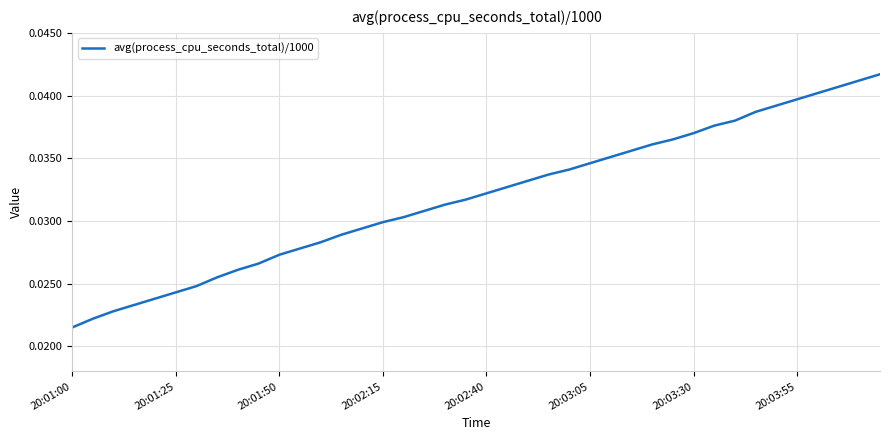

Does the chart display data point markers on the line(s)?

No